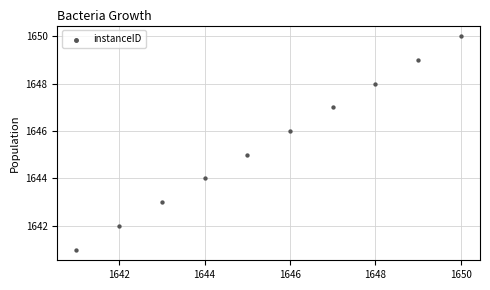

What is the range of Y values (max minus min)?

9